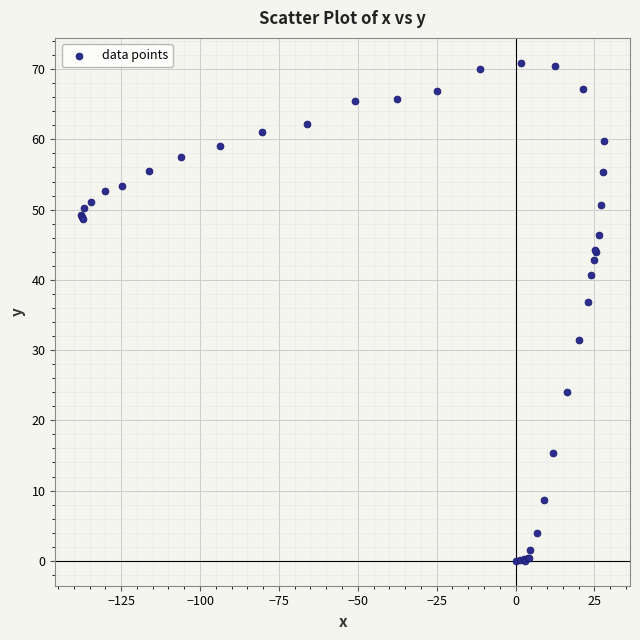

What Y value in the scatter plot is closest to 35?

36.8